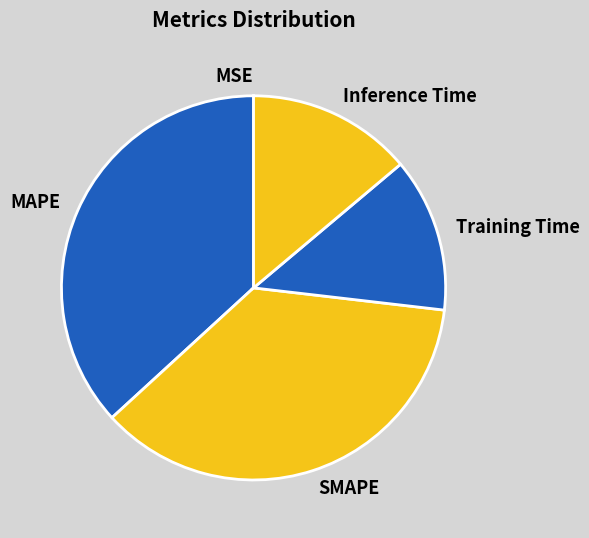

Does any single category account for the majority?

No